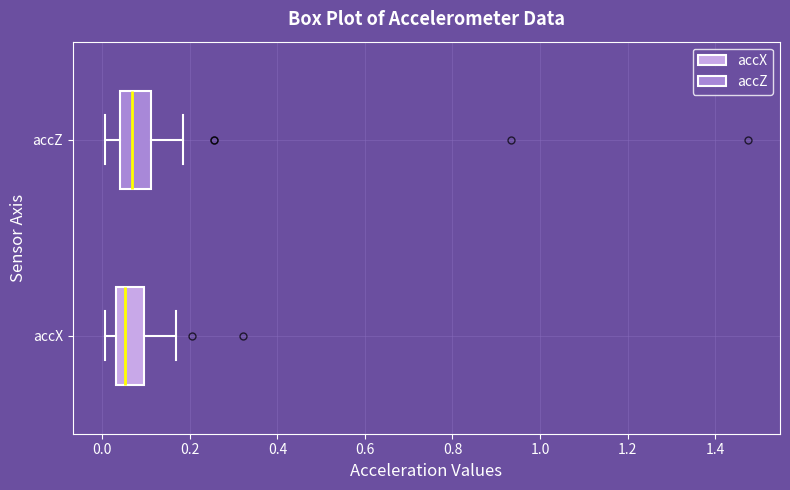

Reading bottom to top, read every box against the x-axis: the position of its median line, the range the box covers, and the ends of its whiskers. The values are not printed on the chart, so give them approximately, as read against the axis.

accX: median 0.06, box 0.04 to 0.10, whiskers 0.00 to 0.16
accZ: median 0.06, box 0.04 to 0.12, whiskers 0.00 to 0.18